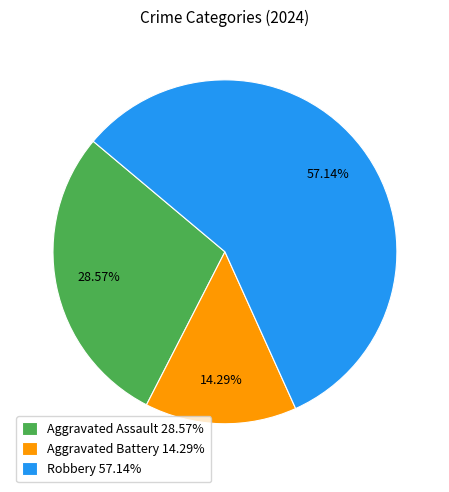

Which category has the biggest portion of the pie?

Robbery